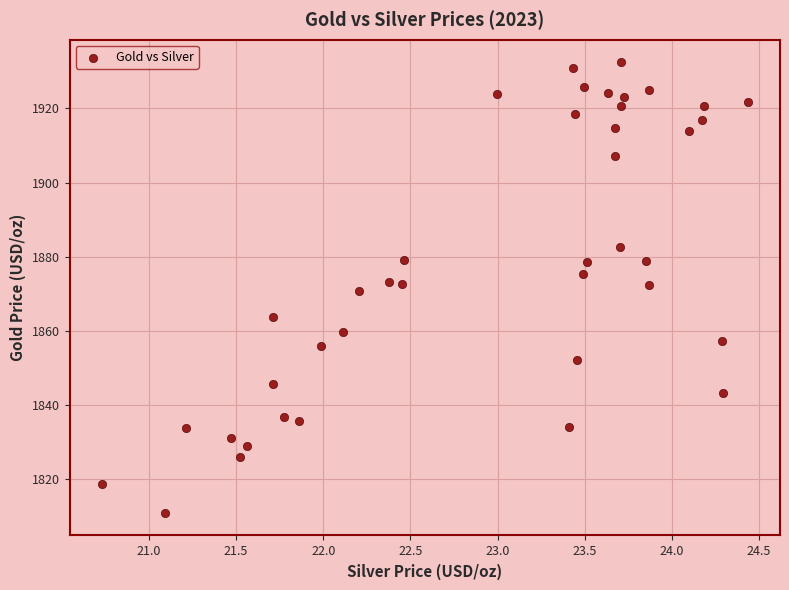

What is the range of X values (max minus min)?

3.7